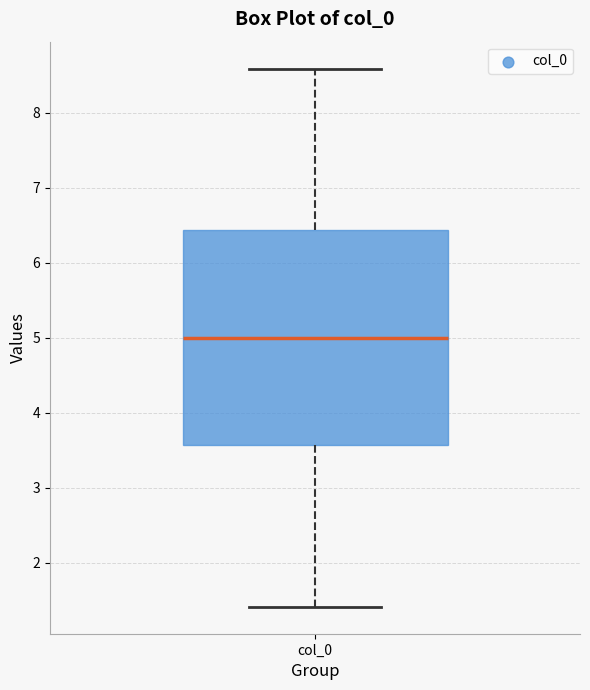

Transcribe this box plot: give where the median line is, the range the box spans, and where the two whiskers end, as read against the y-axis. The values are not printed on the chart, so give them approximately, as read against the axis.

median 5.0, box 3.6 to 6.4, whiskers 1.4 to 8.6